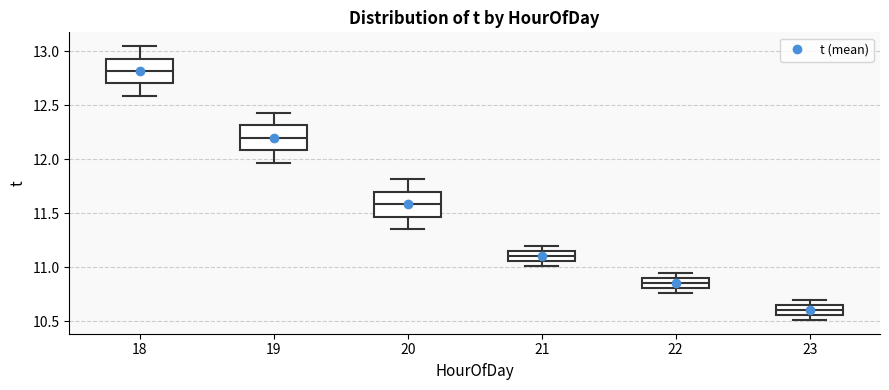

Which box has the highest median line?

18